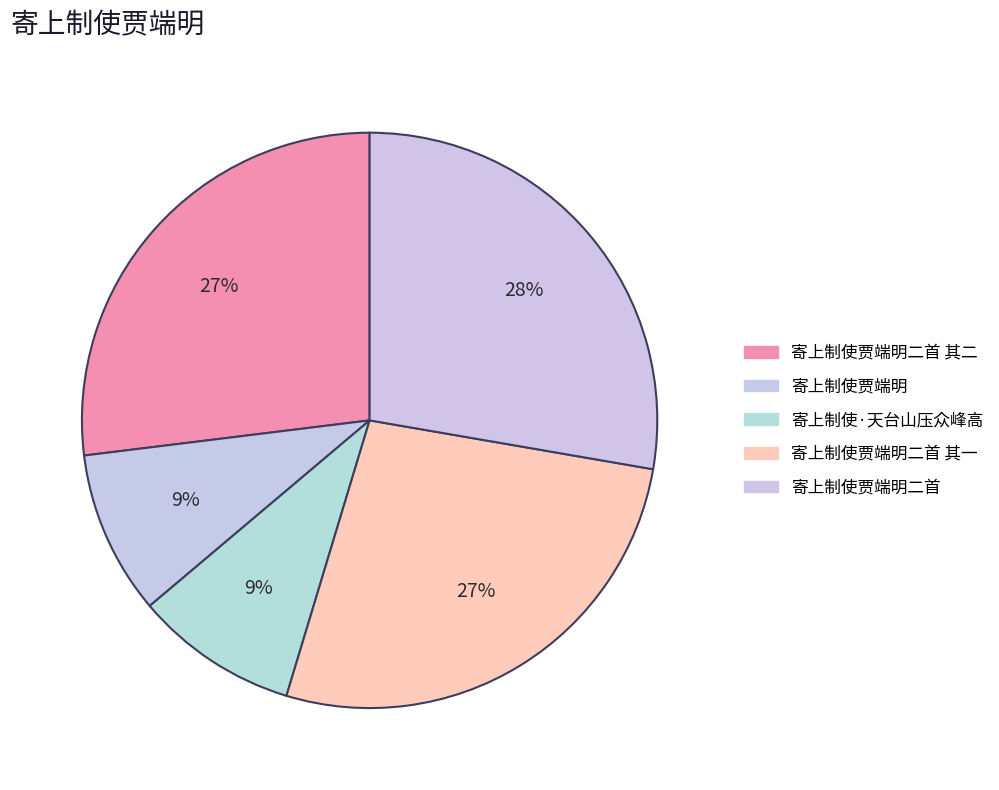

Count the number of slices in the pie.

5